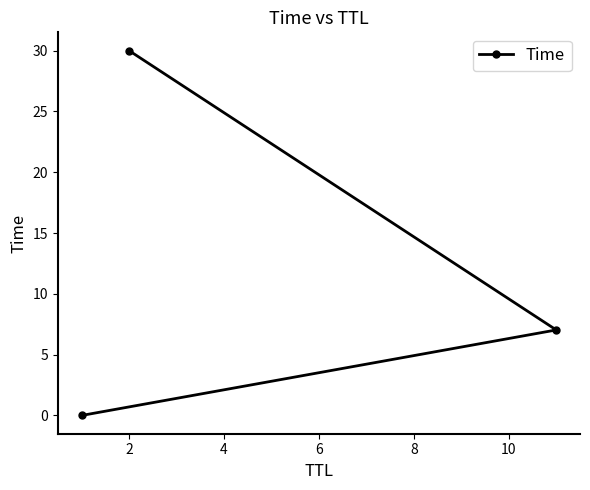

What is the average value?

12.3